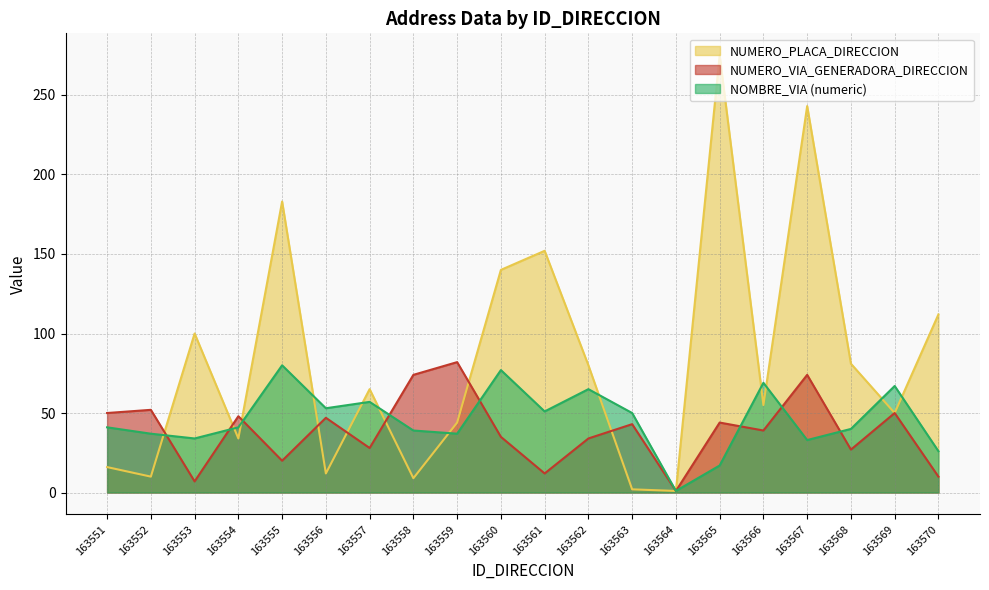

Which category has the lowest value in the NOMBRE_VIA_DIRECCION_NUM series?

163564